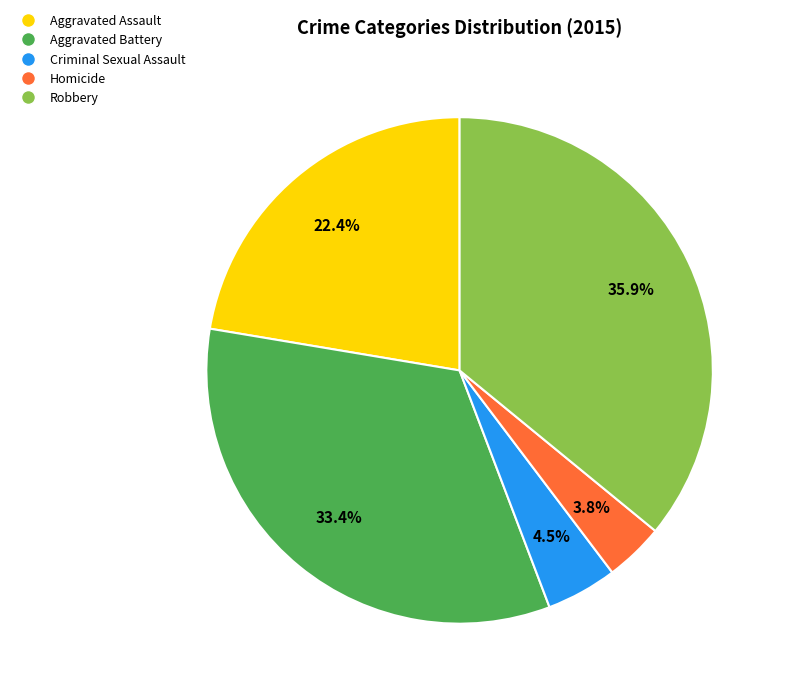

The Aggravated Assault slice represents 22% of the pie. True or false?

True